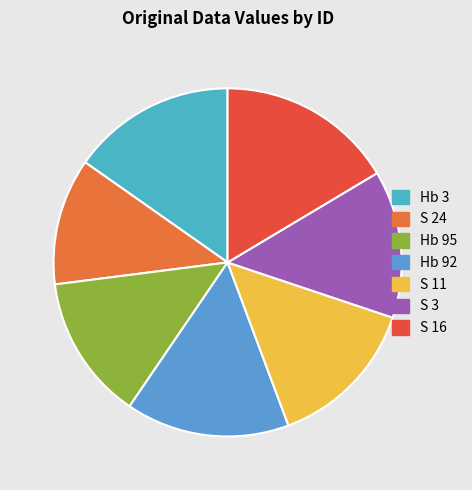

How many segments does this pie chart have?

7